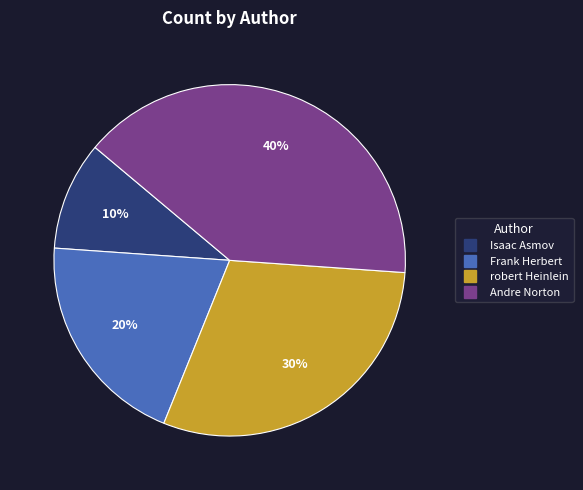

Is the sum of Frank Herbert and Andre Norton greater than half?

Yes